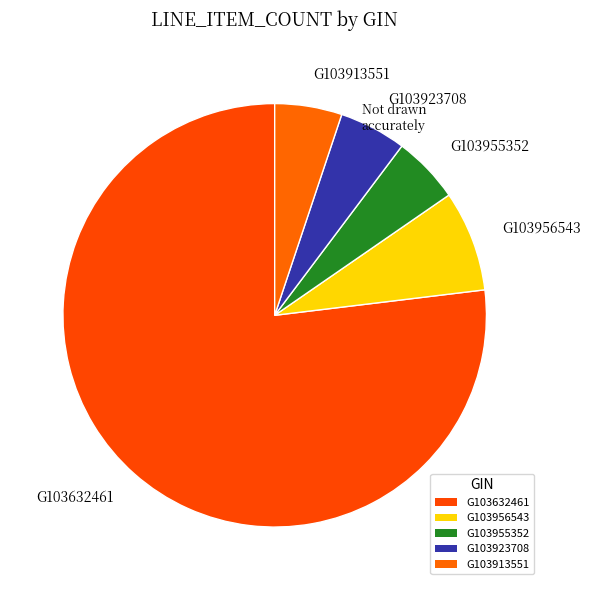

Is it true that G103956543 is 19% of the pie?

False